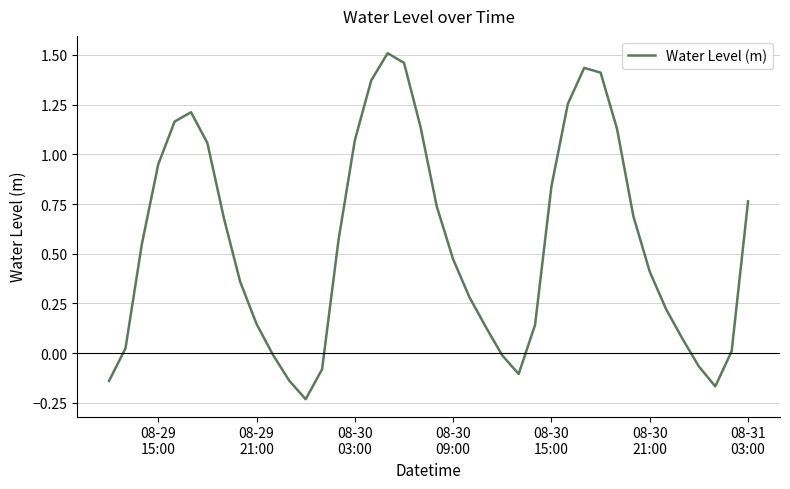

How many values exceed 0?

31